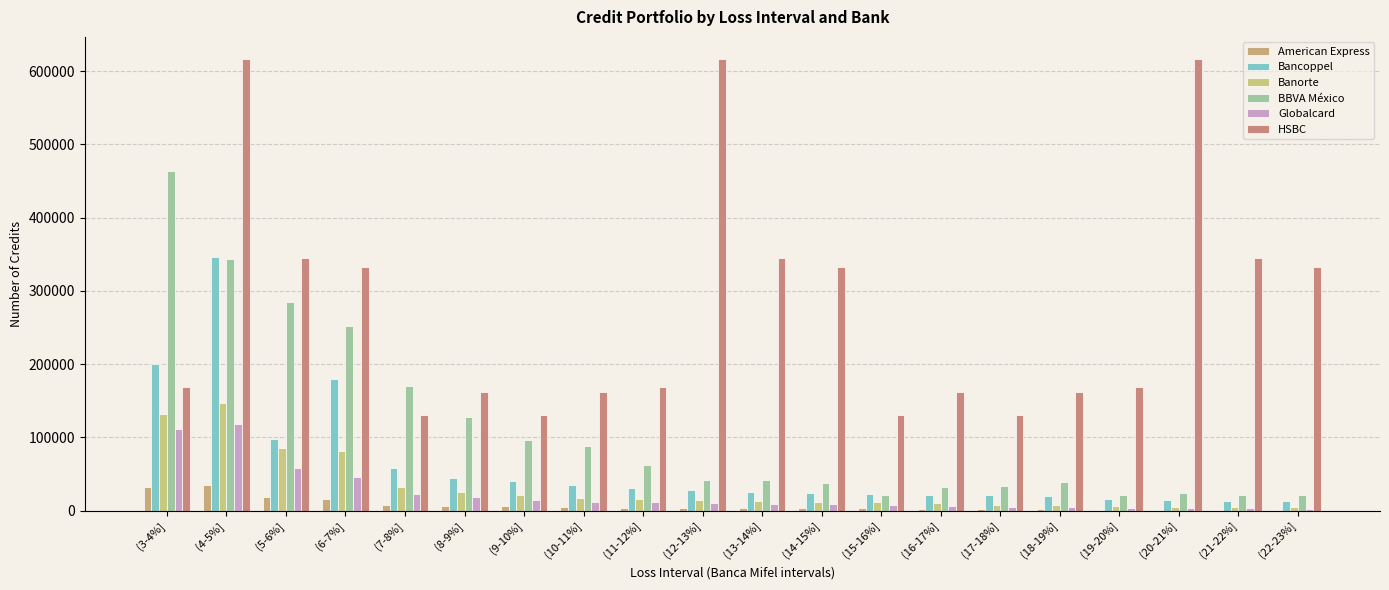

Are the bars horizontal?

No